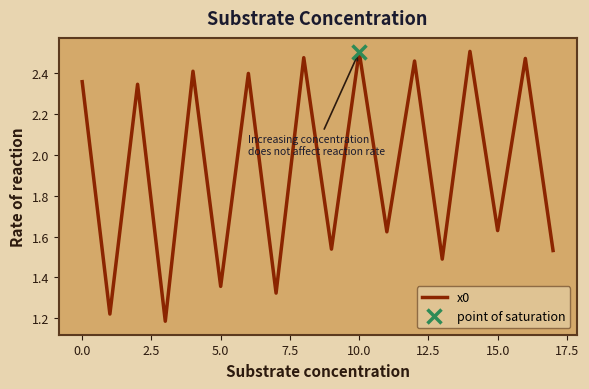

True or false: there are more than 2 points higher than both neighbors.

True